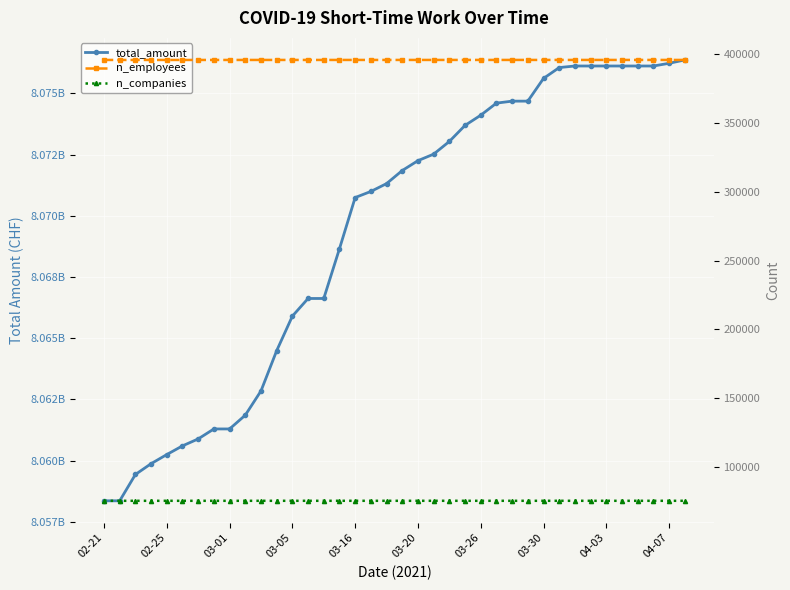

Is it true that n_employees equals 395970 at 13?

True